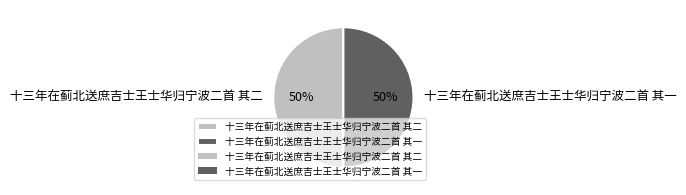

To the nearest percent, what is the average slice percentage?

50%